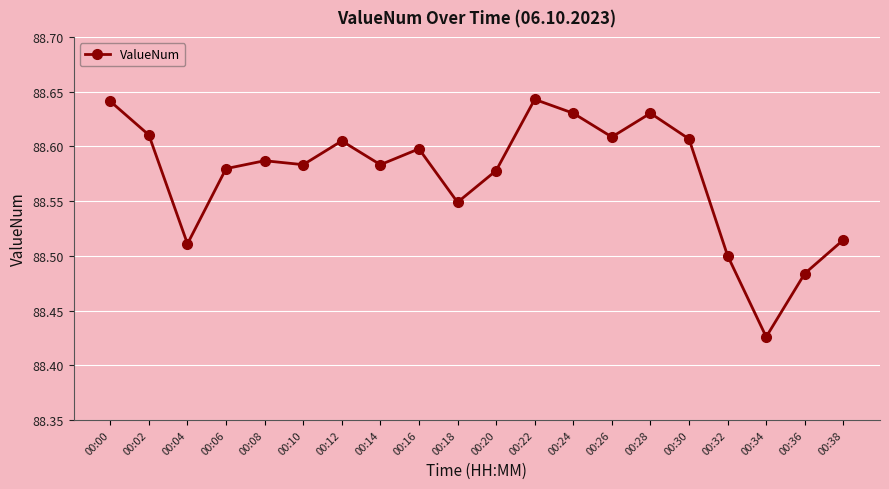

Approximately how many times larger is the value at 00:08 compared to 00:20?

1.0